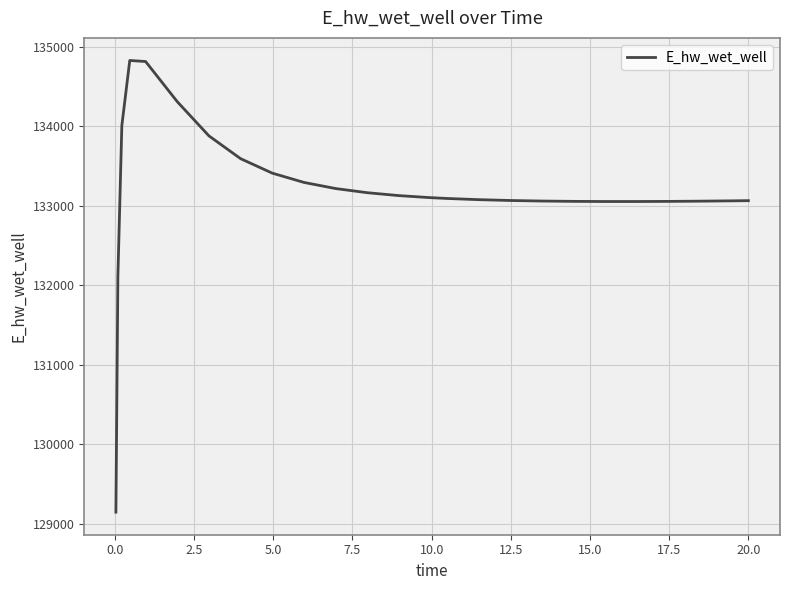

What is the minimum value shown in the chart?

129143.6